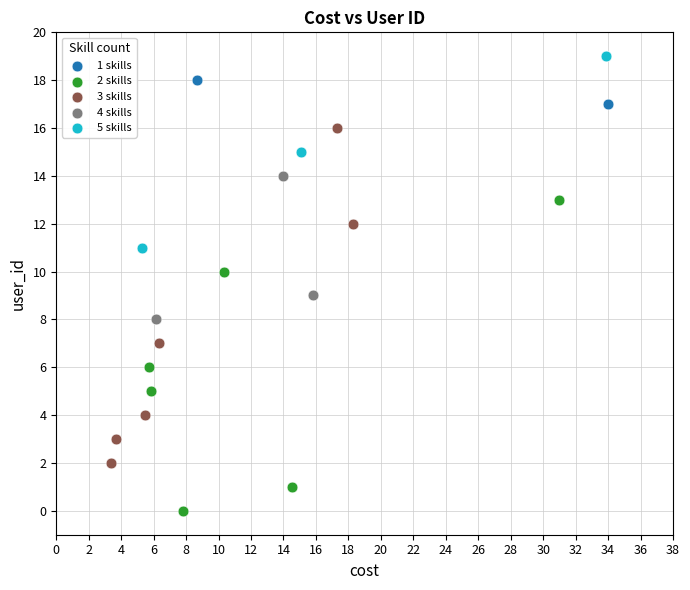

What are all the series names shown in the legend?

1 skills, 2 skills, 3 skills, 4 skills, 5 skills